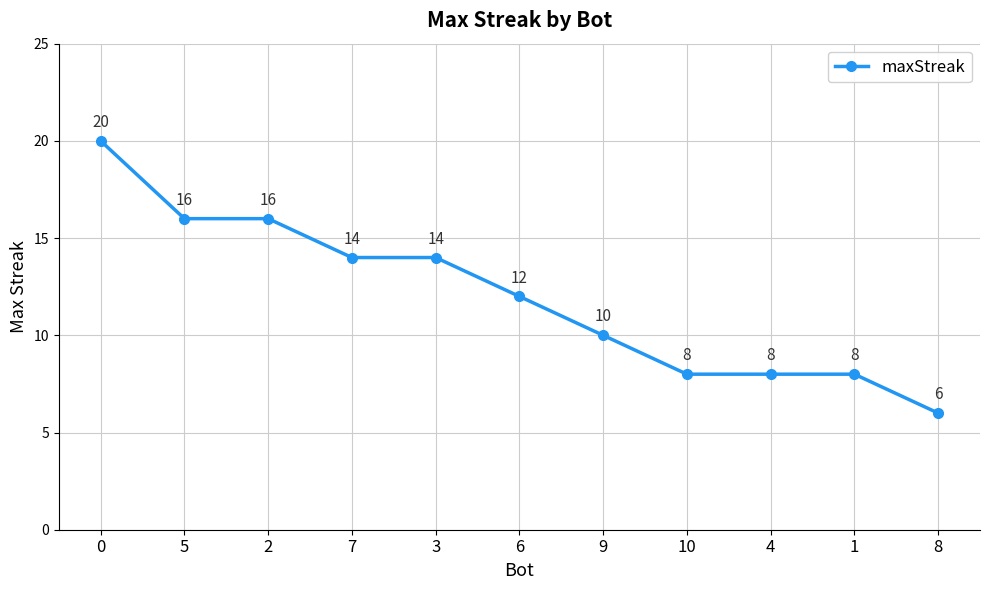

How many values are between 8 and 16?

9